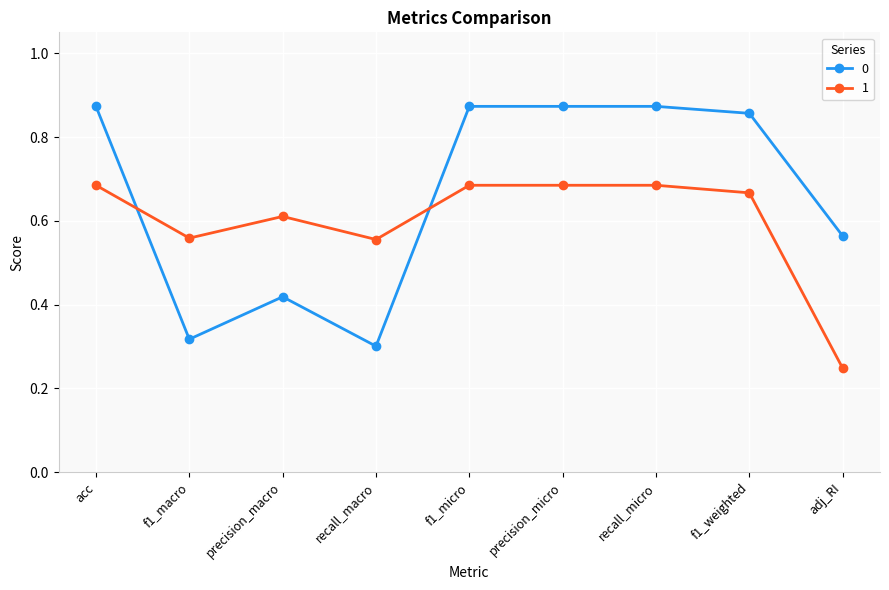

Is the value of 1 at f1_micro greater than the value of 0 at f1_micro?

No